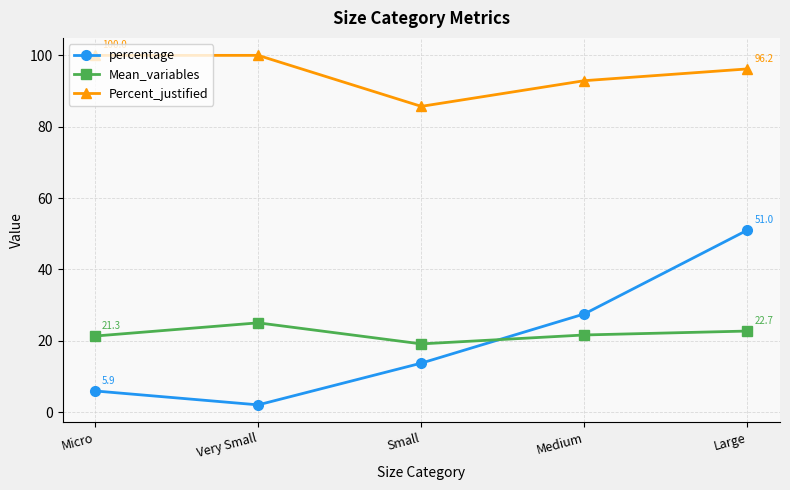

Where does the Percent_justified series first go above 96?

Micro